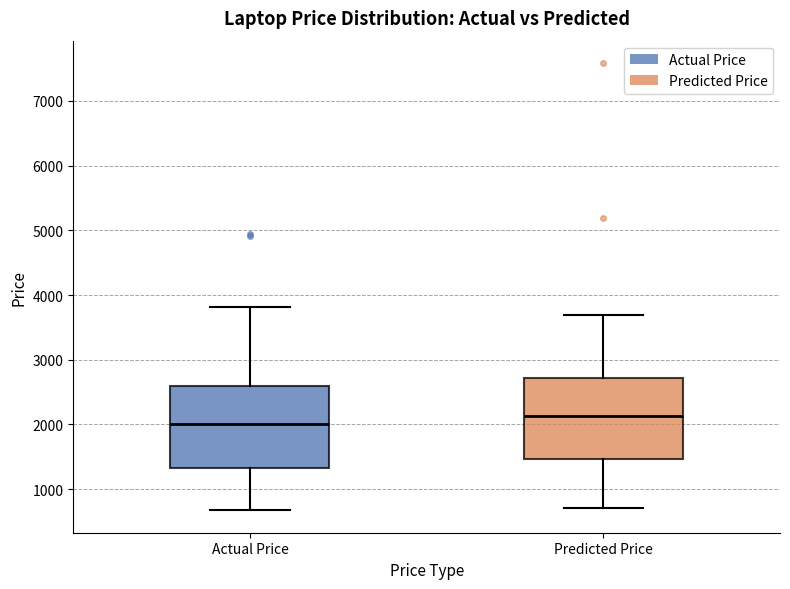

Reading left to right, transcribe this box plot: for each box, give where its median line is, the range the box spans, and where its two whiskers end, as read against the y-axis. The values are not printed on the chart, so give them approximately, as read against the axis.

Actual Price: median 2000, box 1300 to 2600, whiskers 700 to 3800
Predicted Price: median 2100, box 1500 to 2700, whiskers 700 to 3700